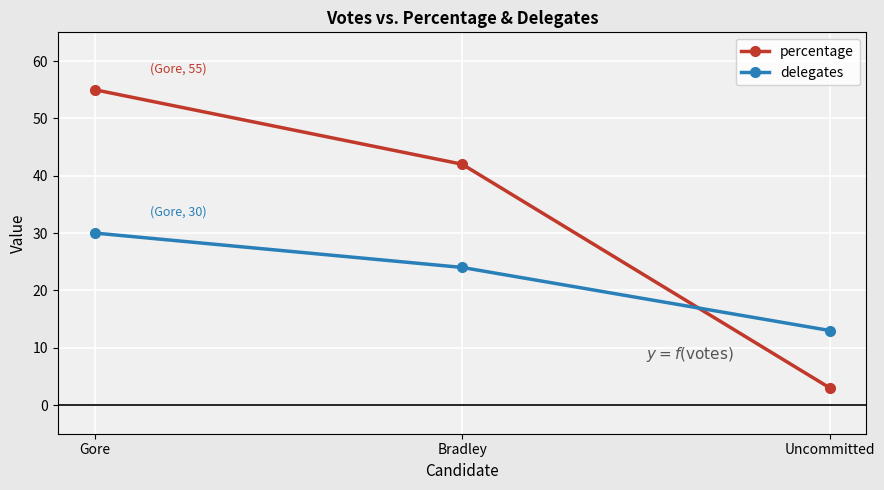

How many distinct data groups are displayed?

2